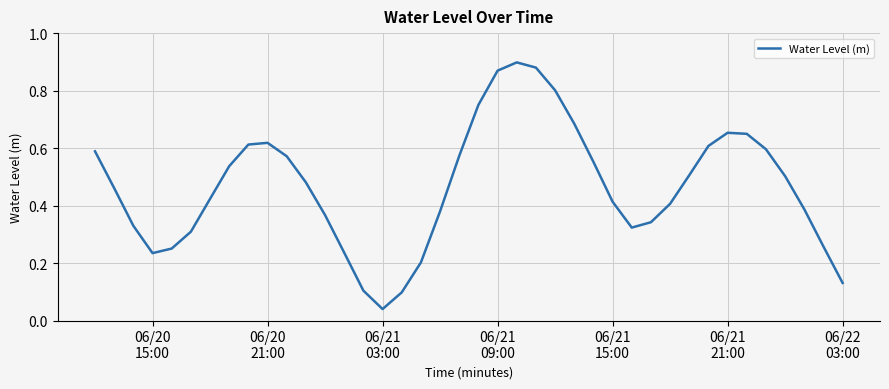

Which category has the lowest value across all series?

06/21
03:00